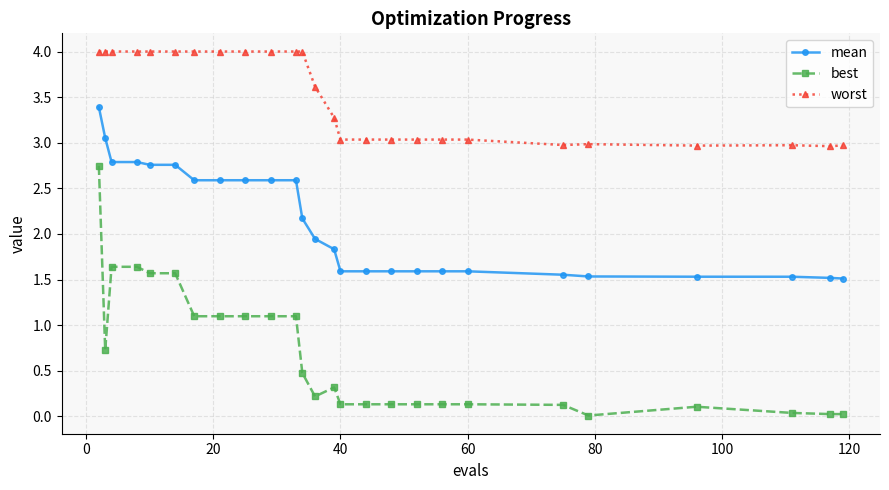

What is the maximum value shown in the chart?

4.0